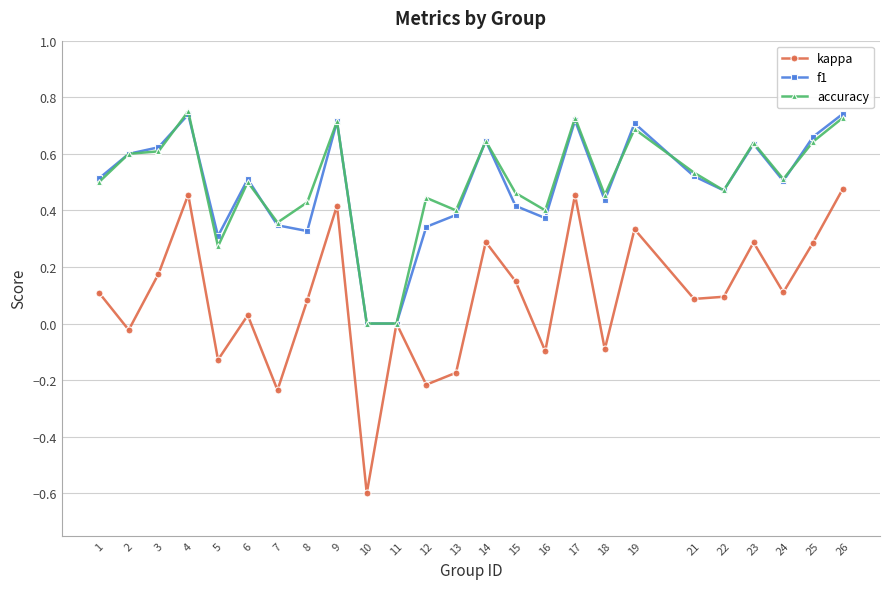

Between 1 and 16, which series saw the biggest shift?

kappa